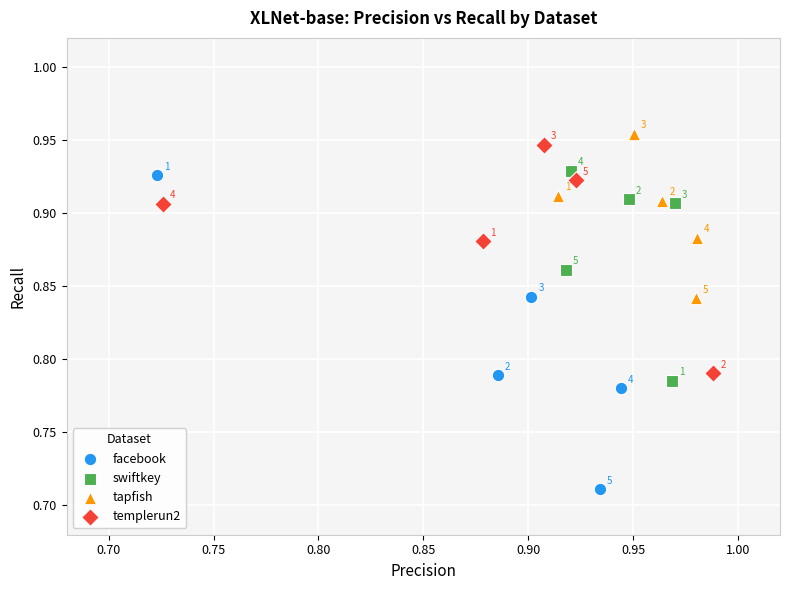

Which series has the widest spread of Y values?

facebook